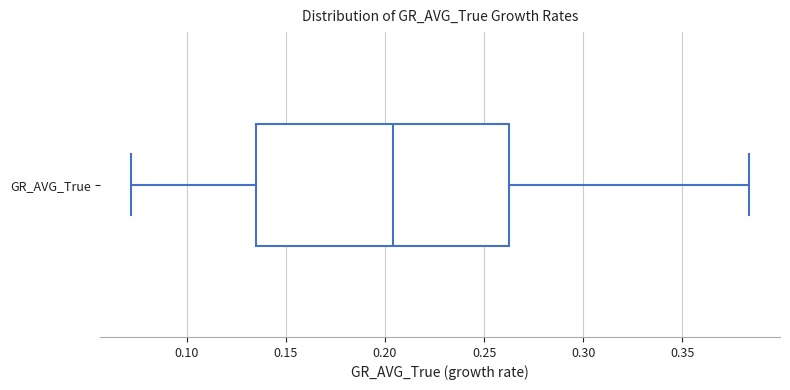

Transcribe this box plot: give where the median line is, the range the box spans, and where the two whiskers end, as read against the x-axis. The values are not printed on the chart, so give them approximately, as read against the axis.

median 0.205, box 0.135 to 0.260, whiskers 0.070 to 0.385